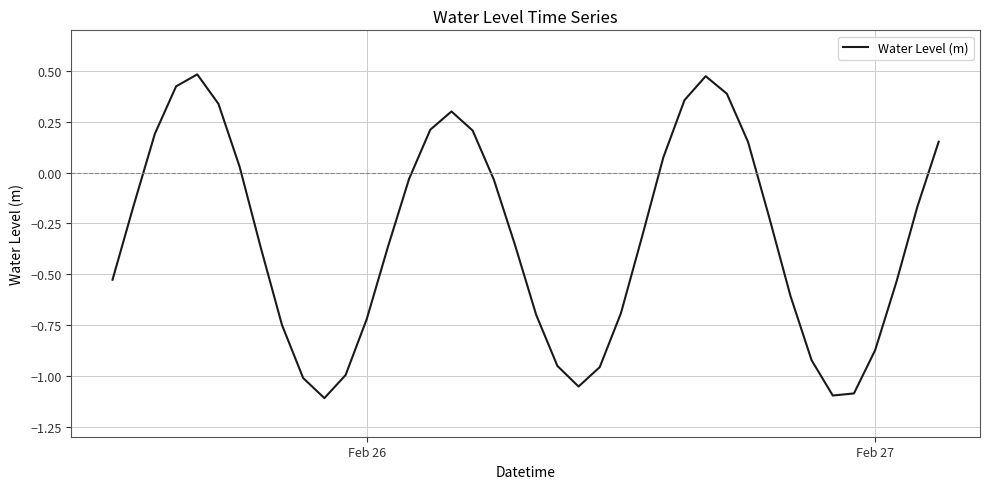

What is the difference between the maximum and minimum values?

1.6